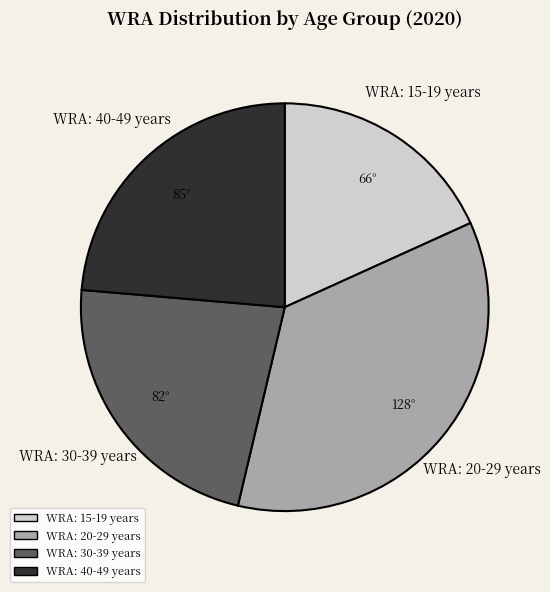

True or false: WRA: 40-49 years accounts for 17% of the total.

False